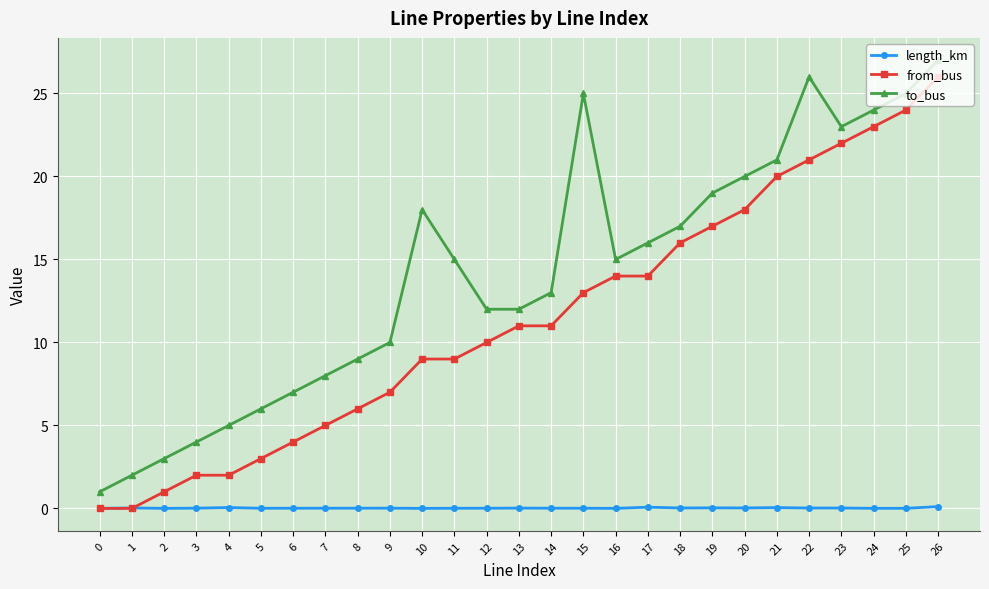

What is the value of the from_bus point at the 21st from the left?

18.0